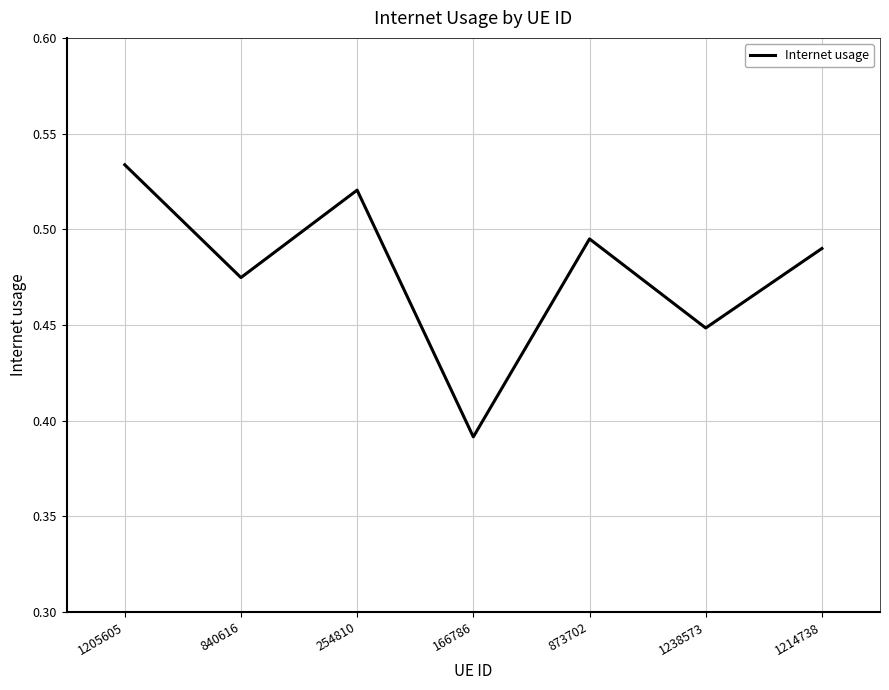

What position from the left is 1214738?

7